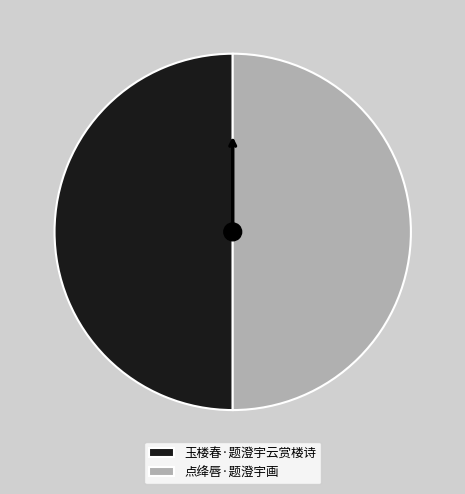

True or false: 点绛唇·题澄宇画 accounts for 56% of the total.

False